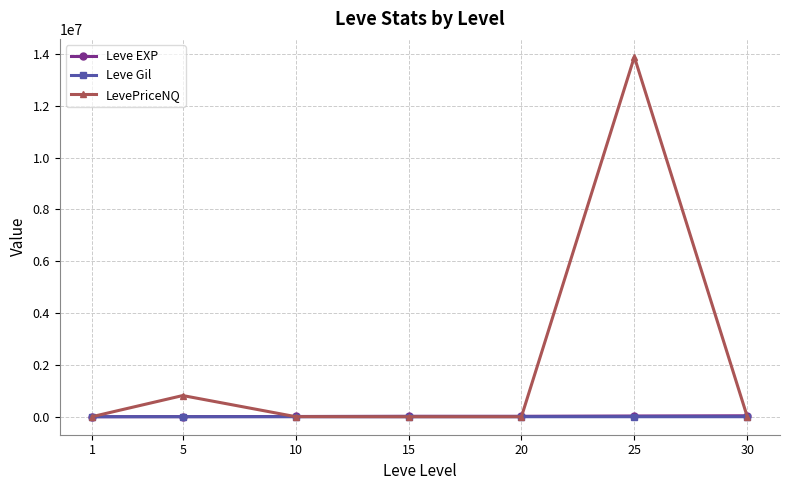

True or false: Leve Gil and Leve EXP intersect in this chart.

False